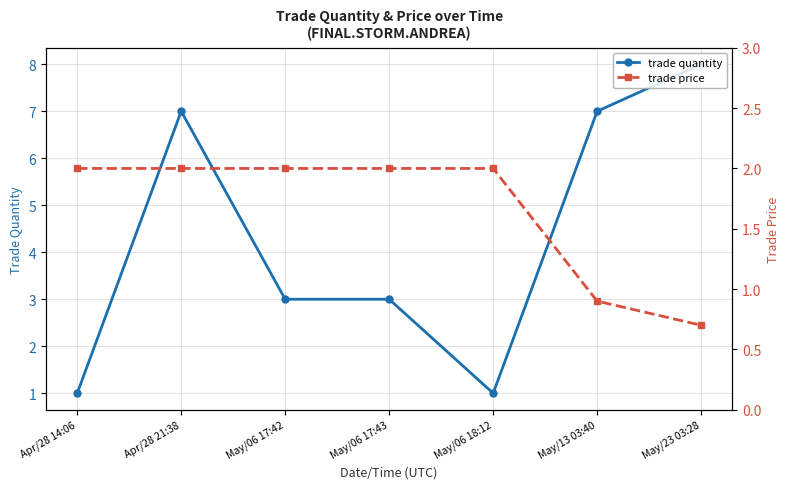

List the series in order of their overall mean, highest first.

trade quantity, trade price